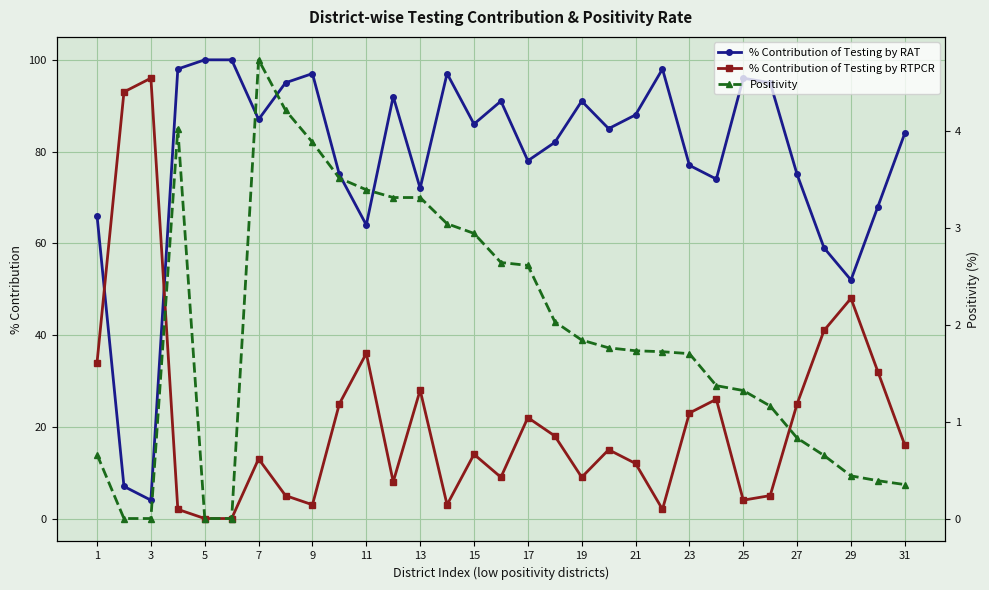

Where is % Contribution of Testing by RAT nearest to the value 52?

29